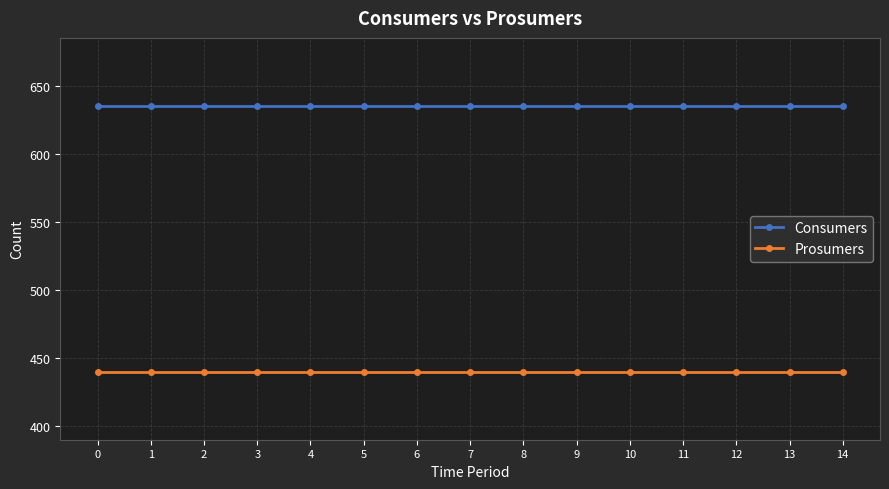

True or false: Prosumers and Consumers cross at least once.

False